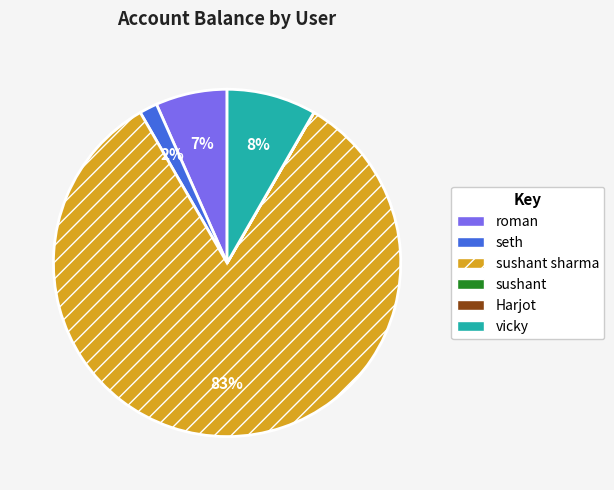

Is it true that vicky is 17% of the pie?

False